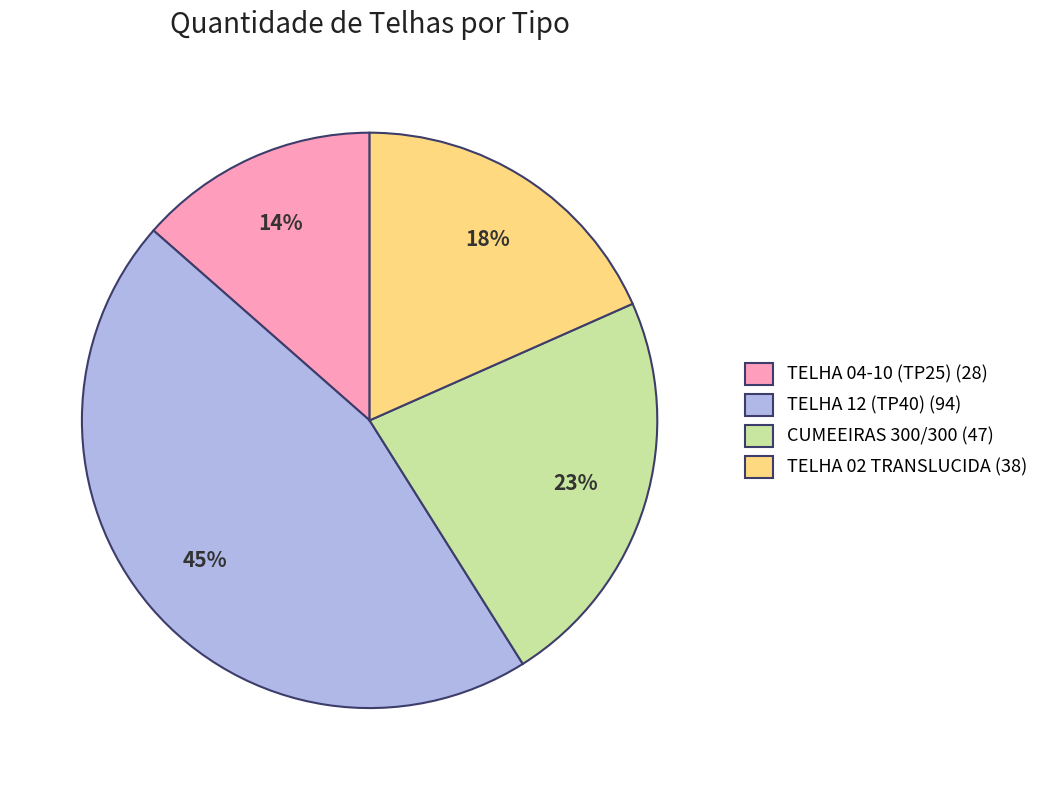

Rank the categories by value from highest to lowest.

TELHA 12 (TP40) (94), CUMEEIRAS 300/300 (47), TELHA 02 TRANSLUCIDA (38), TELHA 04-10 (TP25) (28)